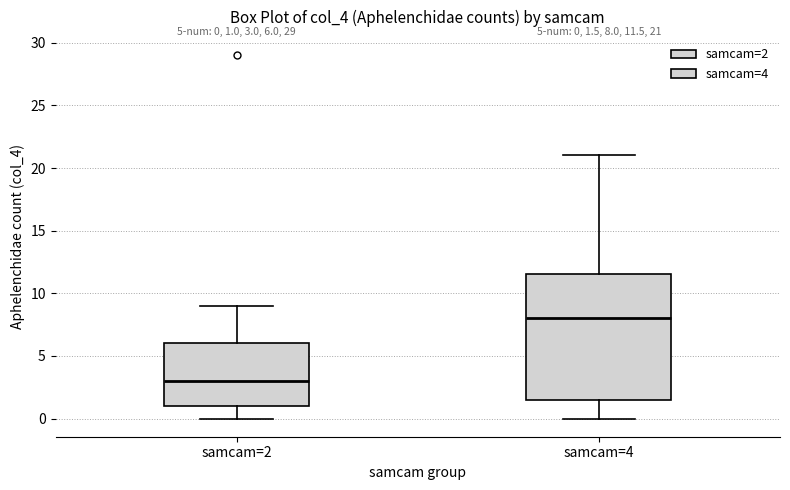

Which box's median line is the lowest?

samcam=2